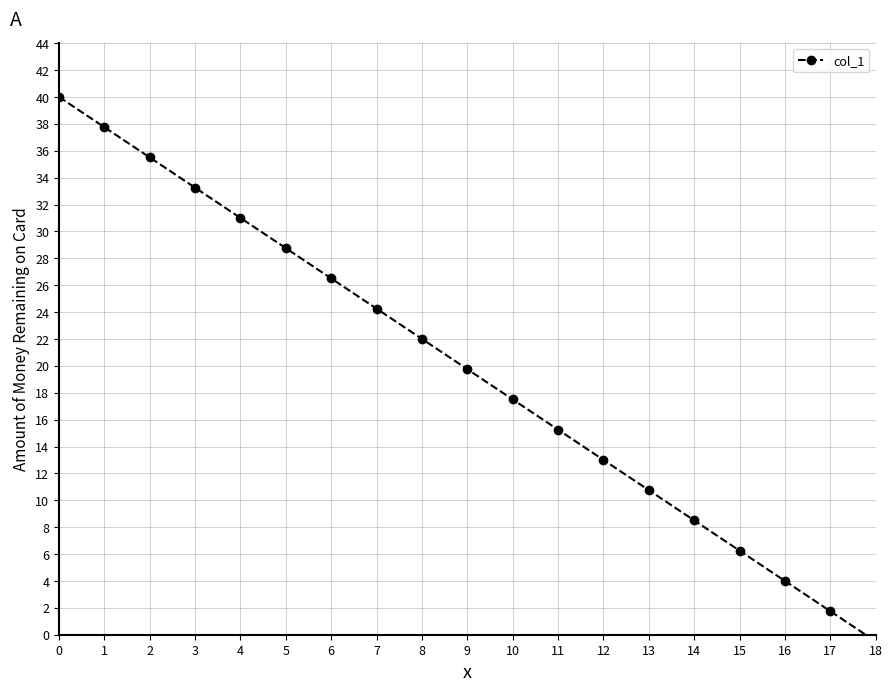

Where is the data nearest to the value 19?

9